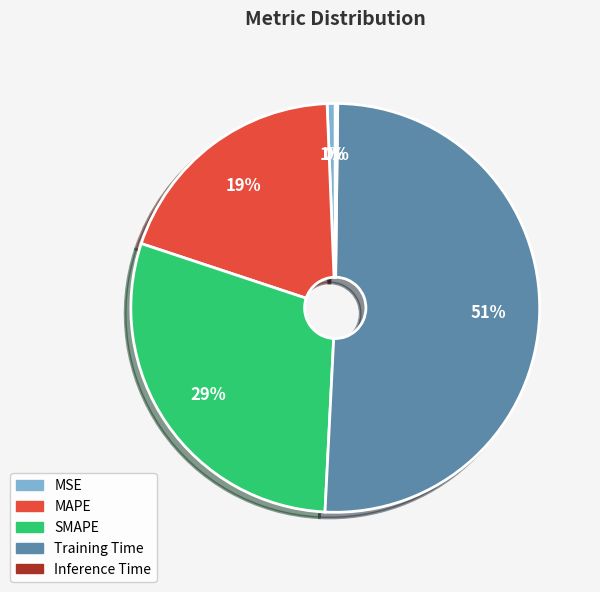

To the nearest percent, what is the combined percentage of MSE and MAPE?

20%